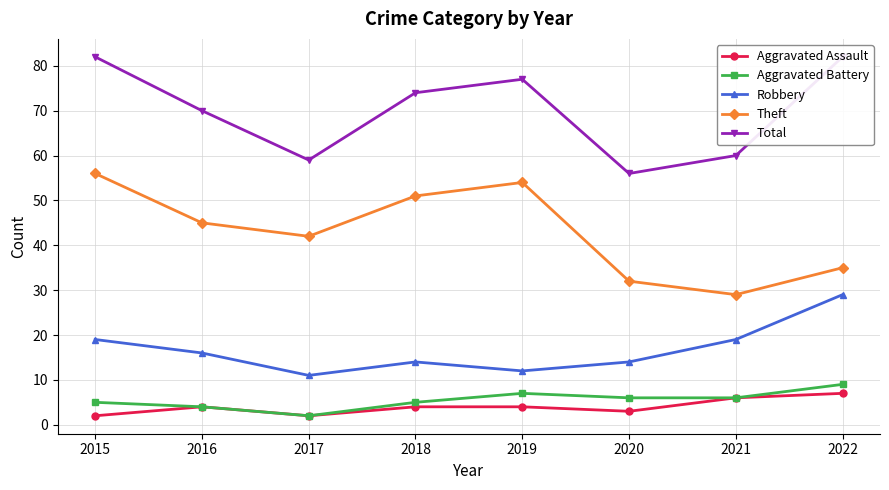

The value of Theft at 2015 is 13. True or false?

False